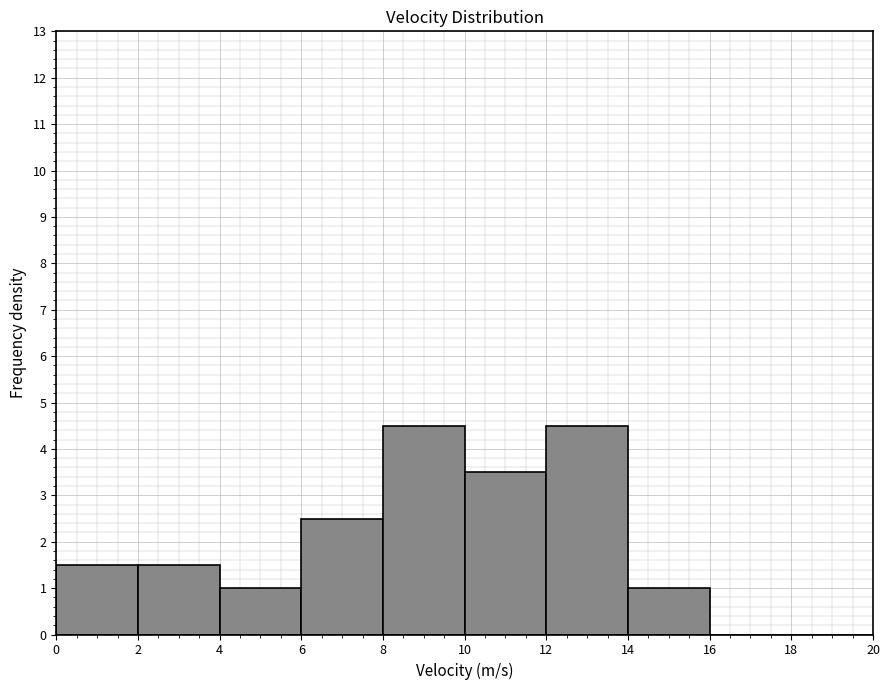

Reading left to right, list every bar in this chart as the range it spans on the x-axis followed by its height. The values are not printed on the chart, so give them approximately, as read against the axis.

0 to 2: 1.5
2 to 4: 1.5
4 to 6: 1.0
6 to 8: 2.5
8 to 10: 4.5
10 to 12: 3.5
12 to 14: 4.5
14 to 16: 1.0
16 to 18: 0
18 to 20: 0